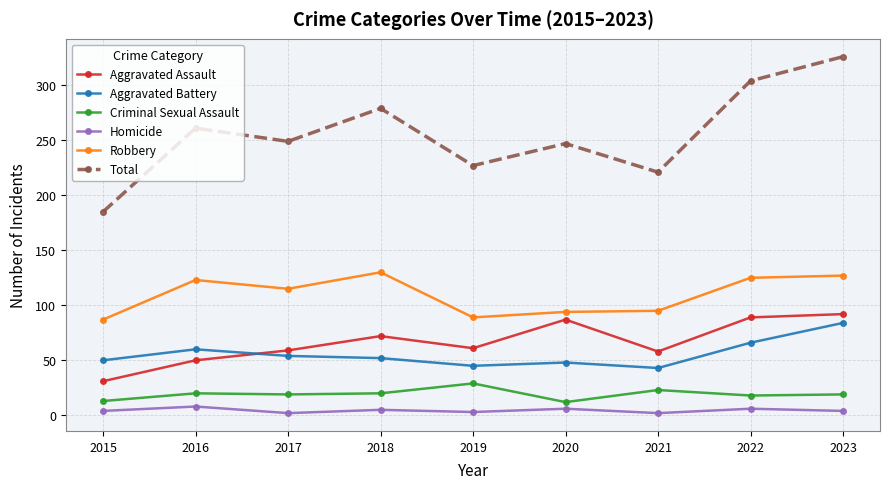

What is the value of the Aggravated Battery point at the 6th from the left?

48